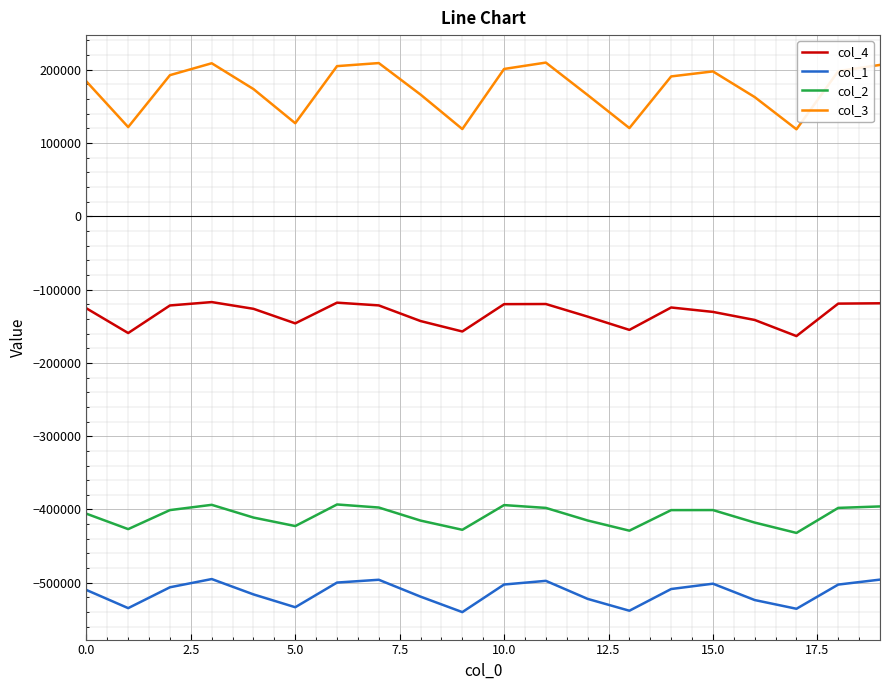

Which series has the largest total across all categories?

col_3